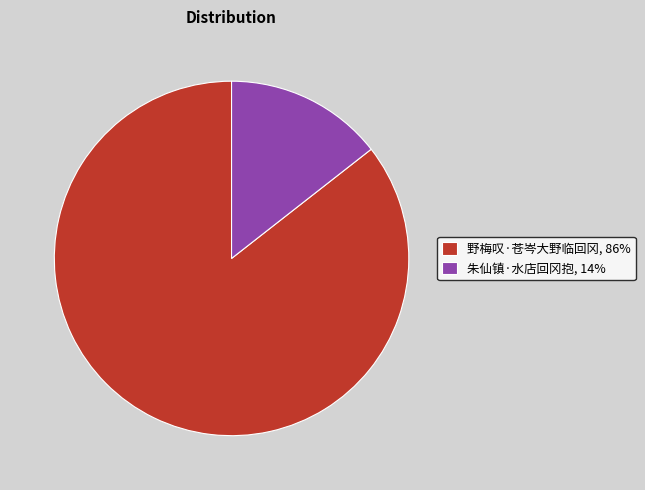

Combined, do 野梅叹·苍岑大野临回冈 and 朱仙镇·水店回冈抱 account for over 50%?

Yes